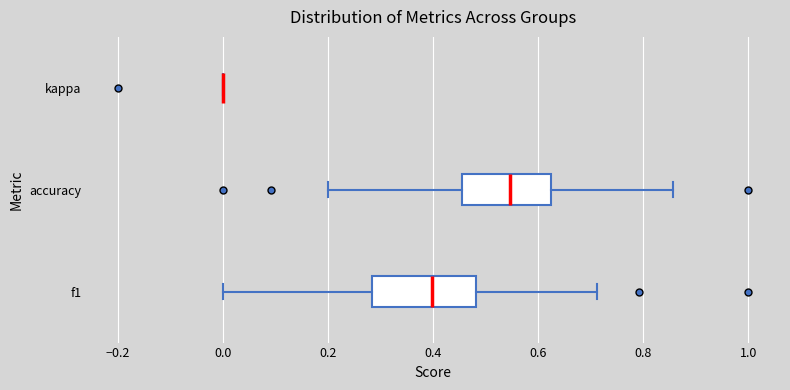

Reading bottom to top, transcribe this box plot: for each box, give where its median line is, the range the box spans, and where its two whiskers end, as read against the x-axis. The values are not printed on the chart, so give them approximately, as read against the axis.

f1: median 0.40, box 0.28 to 0.48, whiskers 0.00 to 0.72
accuracy: median 0.54, box 0.46 to 0.62, whiskers 0.20 to 0.86
kappa: box collapsed to a line at 0.00, whiskers 0.00 to 0.00